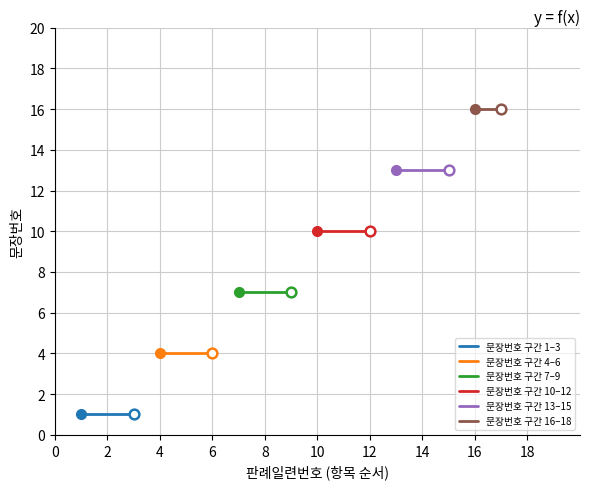

List the series in order of their peak value, highest first.

문장번호 구간 16–18, 문장번호 구간 13–15, 문장번호 구간 10–12, 문장번호 구간 7–9, 문장번호 구간 4–6, 문장번호 구간 1–3